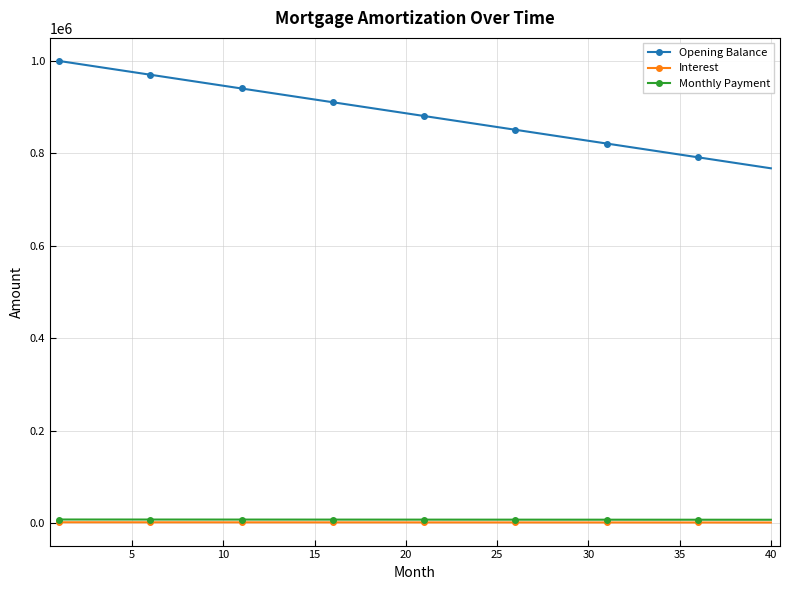

Which series has the largest range (max minus min)?

Opening Balance